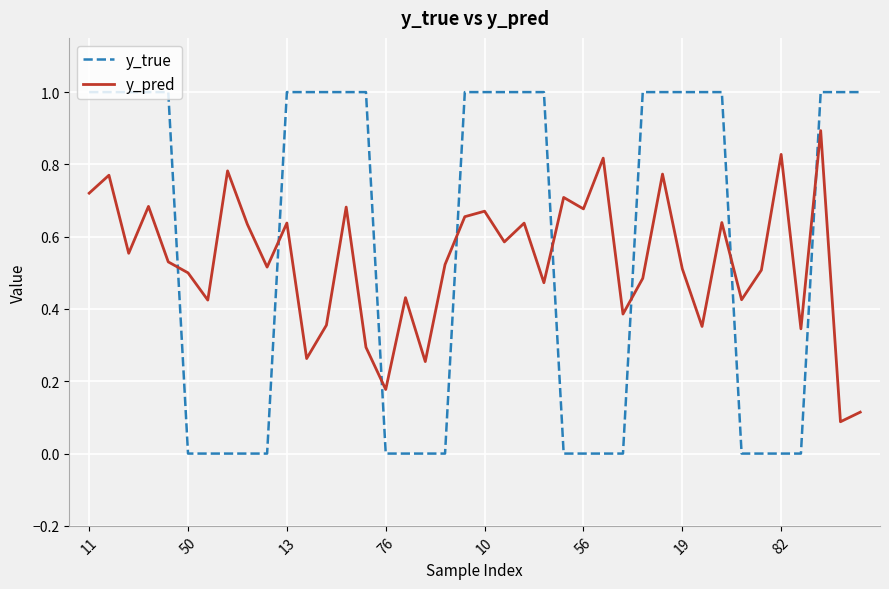

What is the greatest value displayed?

1.0